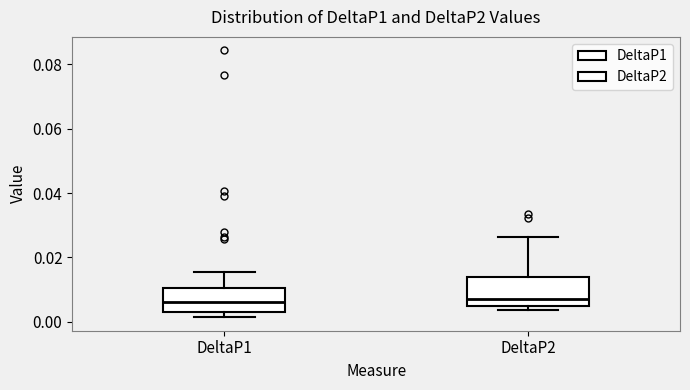

Reading left to right, transcribe this box plot: for each box, give where its median line is, the range the box spans, and where its two whiskers end, as read against the y-axis. The values are not printed on the chart, so give them approximately, as read against the axis.

DeltaP1: median 0.006, box 0.004 to 0.010, whiskers 0.002 to 0.016
DeltaP2: median 0.008, box 0.004 to 0.014, whiskers 0.004 (just below the box's lower edge) to 0.026